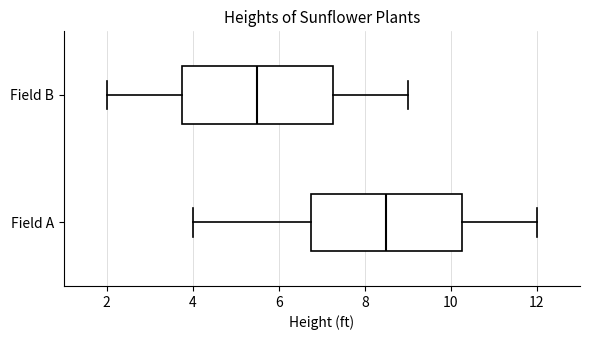

Reading bottom to top, transcribe this box plot: for each box, give where its median line is, the range the box spans, and where its two whiskers end, as read against the x-axis. The values are not printed on the chart, so give them approximately, as read against the axis.

Field A: median 8.6, box 6.8 to 10.2, whiskers 4.0 to 12.0
Field B: median 5.6, box 3.8 to 7.2, whiskers 2.0 to 9.0